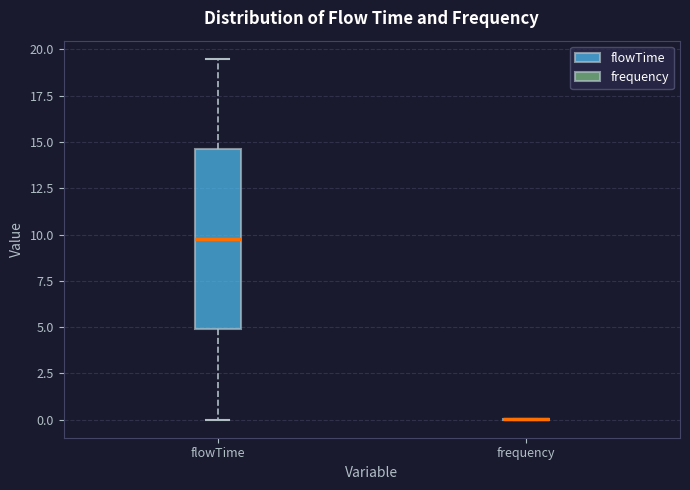

Reading left to right, transcribe this box plot: for each box, give where its median line is, the range the box spans, and where its two whiskers end, as read against the y-axis. The values are not printed on the chart, so give them approximately, as read against the axis.

flowTime: median 10.0, box 5.0 to 14.5, whiskers 0.0 to 19.5
frequency: box collapsed to a line at 0.0, whiskers 0.0 to 0.0